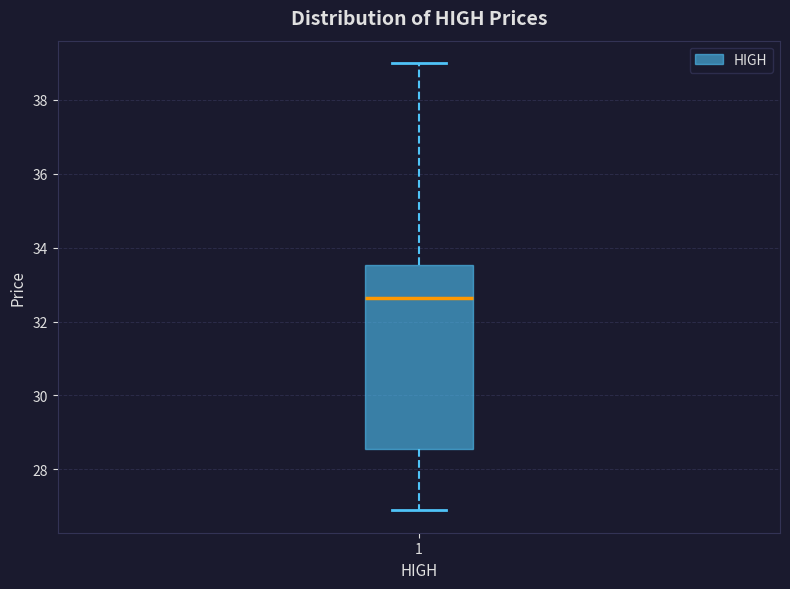

Transcribe this box plot: give where the median line is, the range the box spans, and where the two whiskers end, as read against the y-axis. The values are not printed on the chart, so give them approximately, as read against the axis.

median 32.6, box 28.6 to 33.6, whiskers 26.8 to 39.0